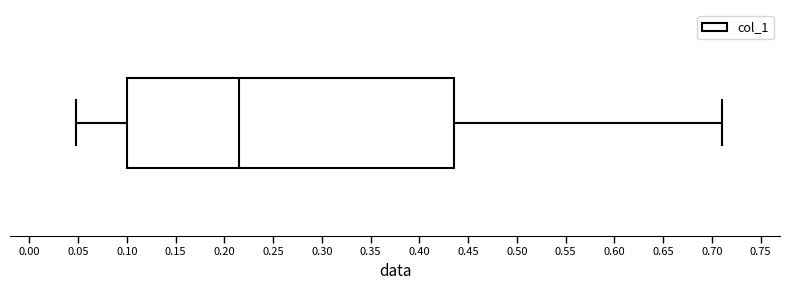

Transcribe this box plot: give where the median line is, the range the box spans, and where the two whiskers end, as read against the x-axis. The values are not printed on the chart, so give them approximately, as read against the axis.

median 0.215, box 0.100 to 0.435, whiskers 0.045 to 0.710